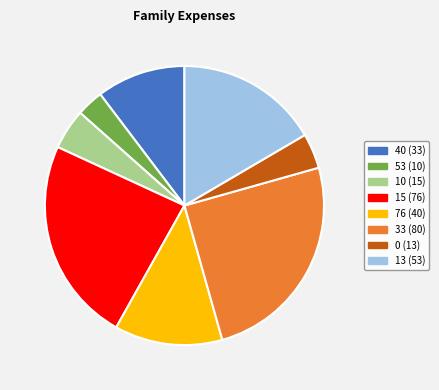

Is there any slice that represents more than half of the pie?

No